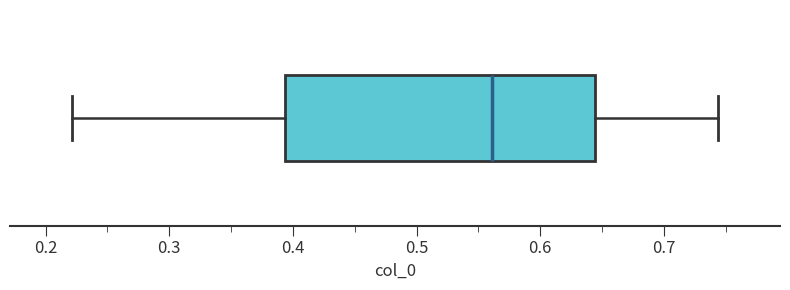

Transcribe this box plot: give where the median line is, the range the box spans, and where the two whiskers end, as read against the x-axis. The values are not printed on the chart, so give them approximately, as read against the axis.

median 0.56, box 0.39 to 0.64, whiskers 0.22 to 0.74